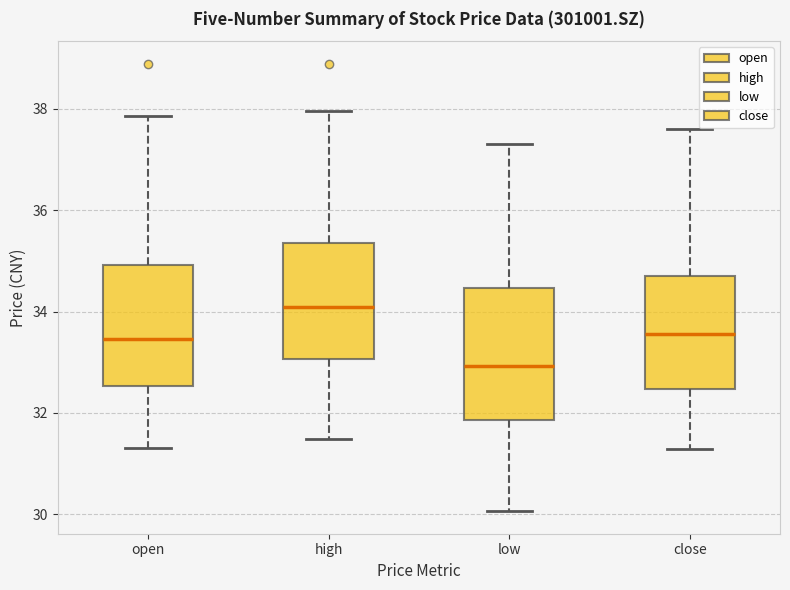

Reading left to right, transcribe this box plot: for each box, give where its median line is, the range the box spans, and where its two whiskers end, as read against the y-axis. The values are not printed on the chart, so give them approximately, as read against the axis.

open: median 33.4, box 32.6 to 35.0, whiskers 31.4 to 37.8
high: median 34.0, box 33.0 to 35.4, whiskers 31.4 to 38.0
low: median 33.0, box 31.8 to 34.4, whiskers 30.0 to 37.4
close: median 33.6, box 32.4 to 34.6, whiskers 31.2 to 37.6